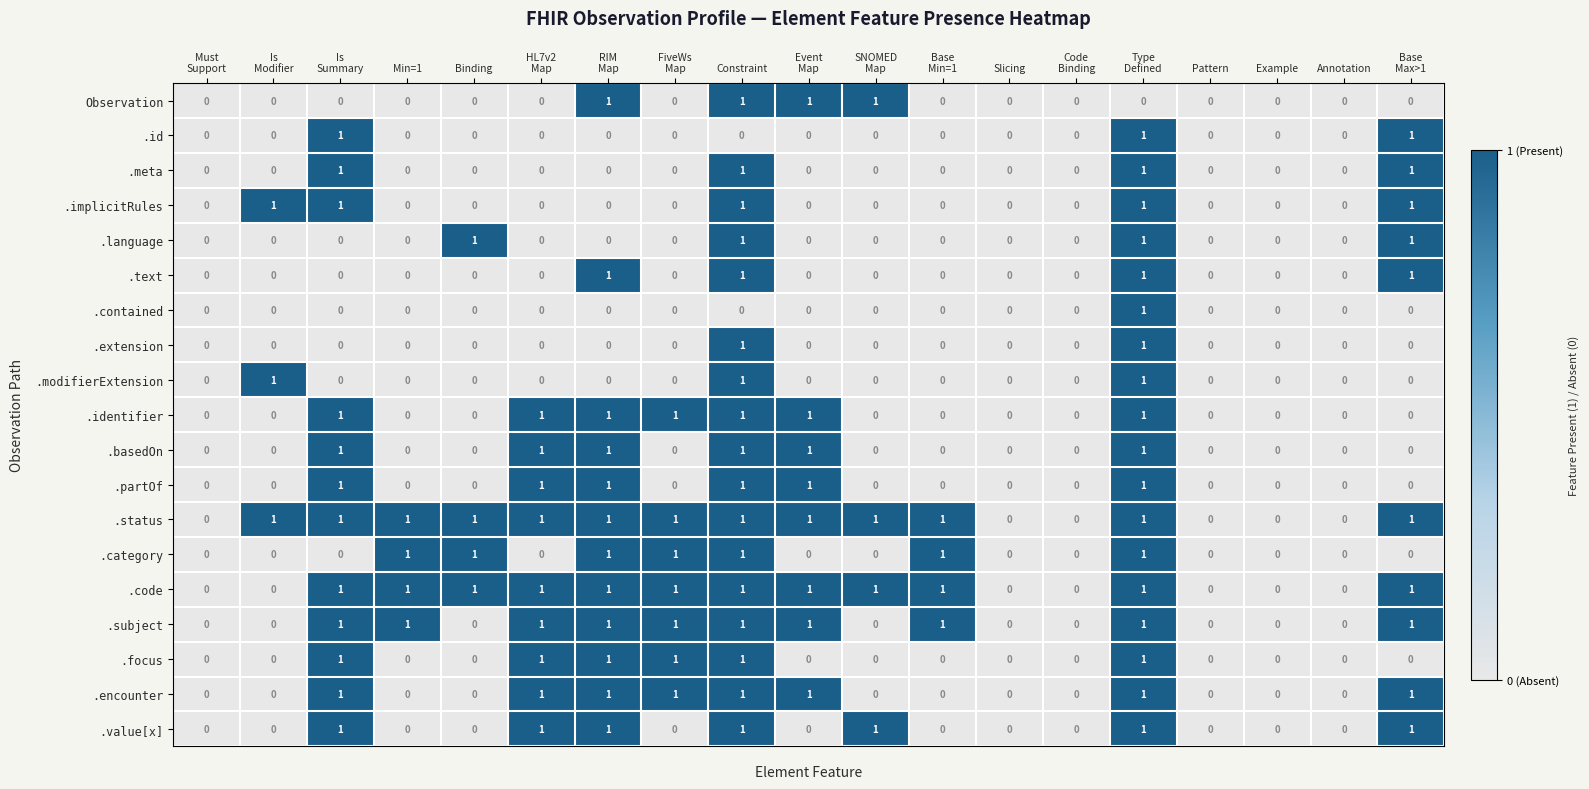

How many .id values are between 0 and 1?

19